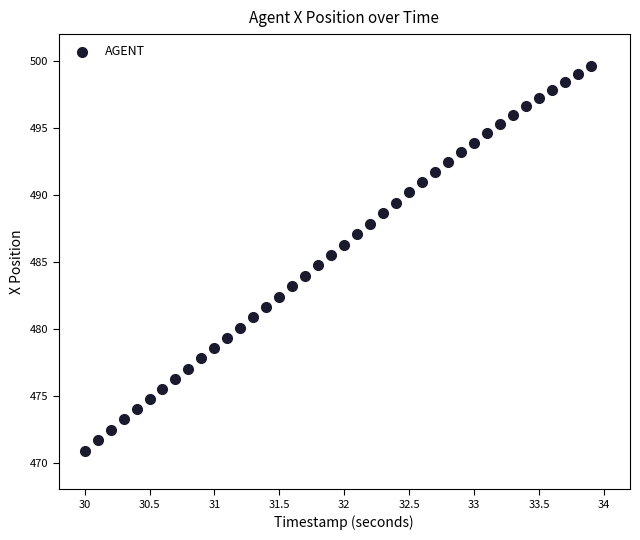

What is the range of Y values (max minus min)?

28.7